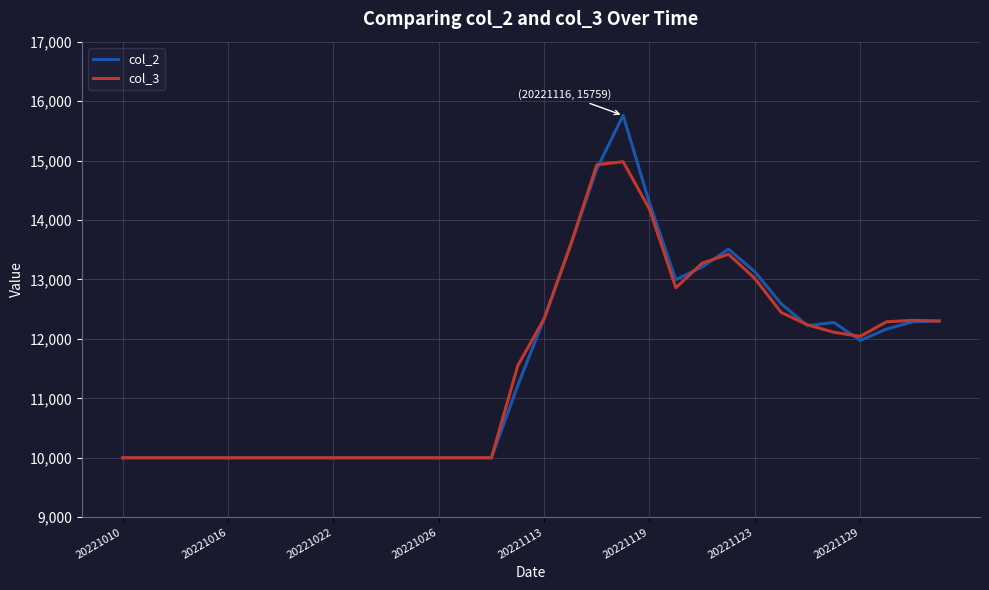

List the series in order of their peak value, highest first.

col_2, col_3